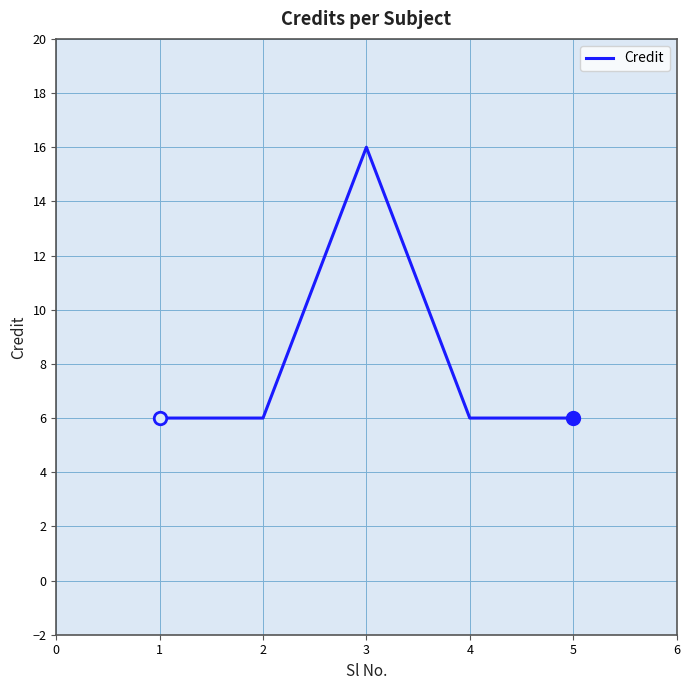

Count the number of data series in this chart.

1